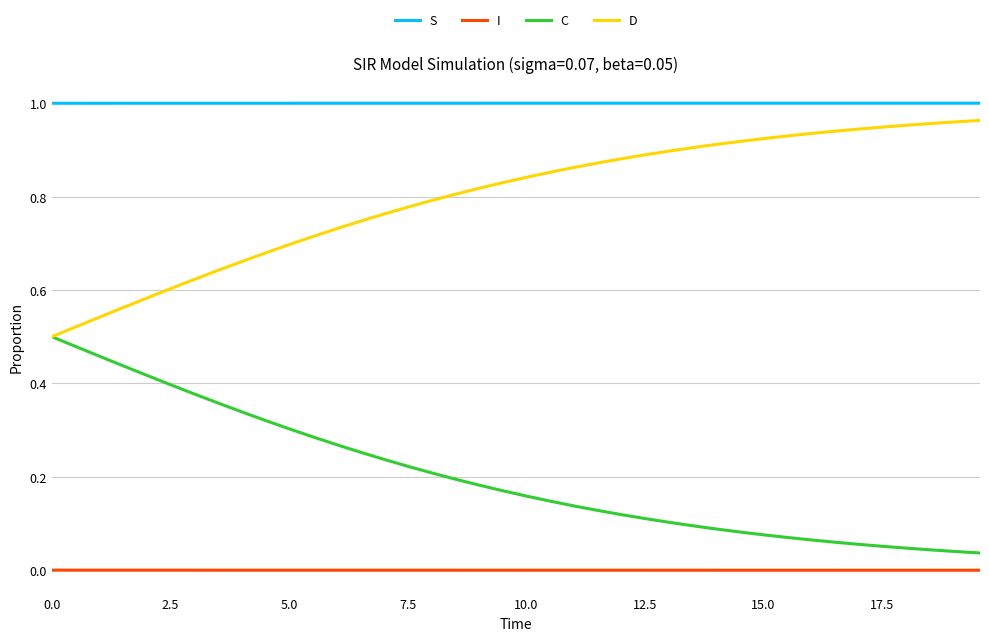

List the series in order of their overall mean, lowest first.

I, C, D, S